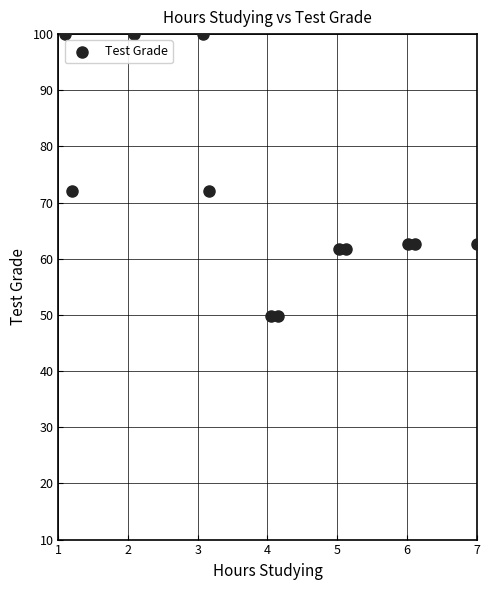

What is the average X value?

4.0